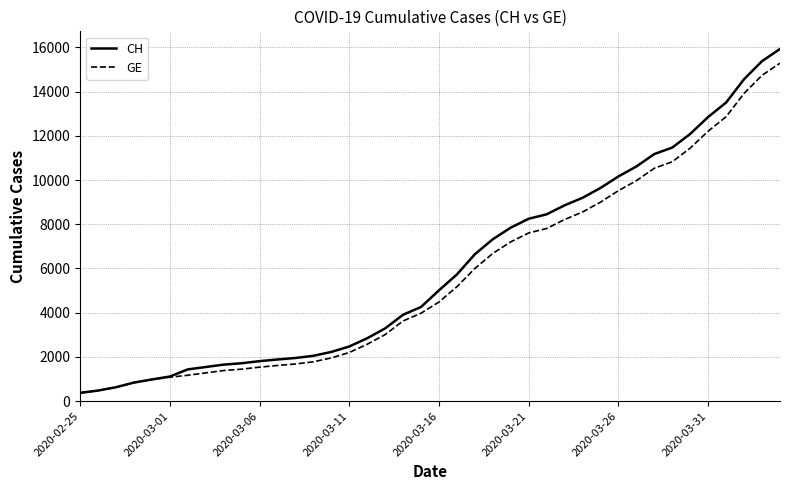

Which series has the largest range (max minus min)?

CH